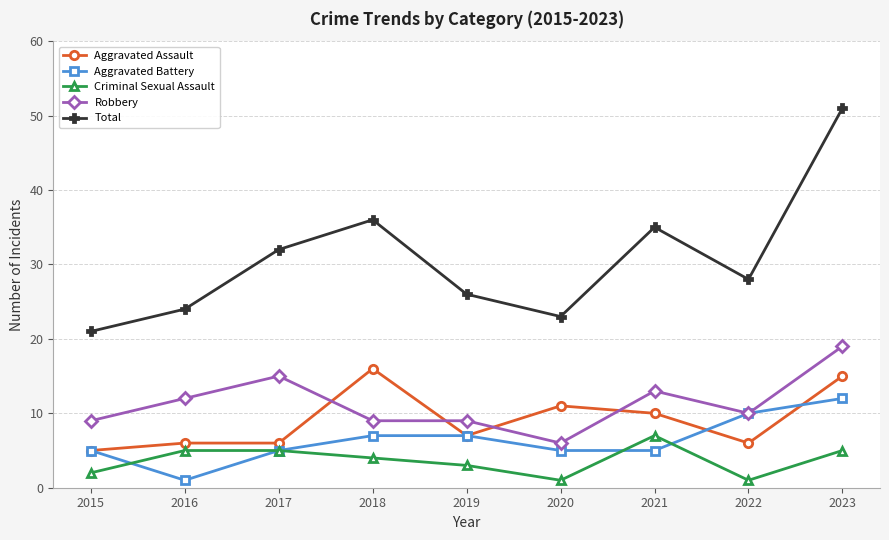

How many data points does each series have?

9